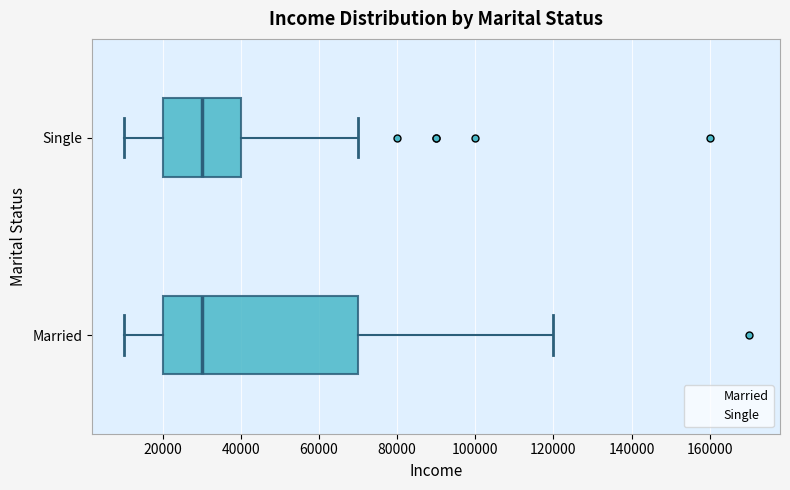

Reading bottom to top, read every box against the x-axis: the position of its median line, the range the box covers, and the ends of its whiskers. The values are not printed on the chart, so give them approximately, as read against the axis.

Married: median 30000, box 20000 to 70000, whiskers 10000 to 120000
Single: median 30000, box 20000 to 40000, whiskers 10000 to 70000